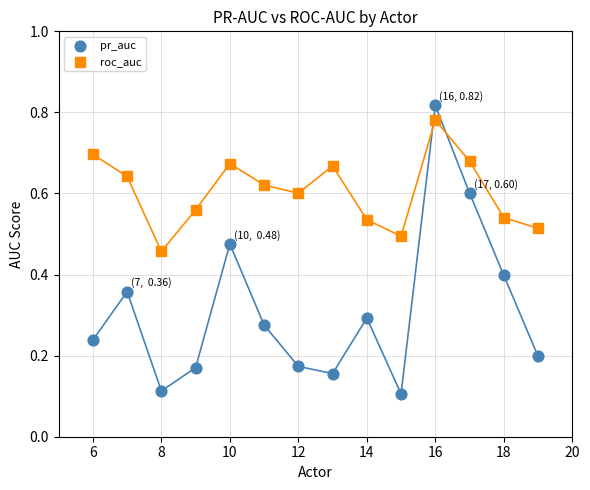

Which series has the largest Y range (max minus min)?

pr_auc